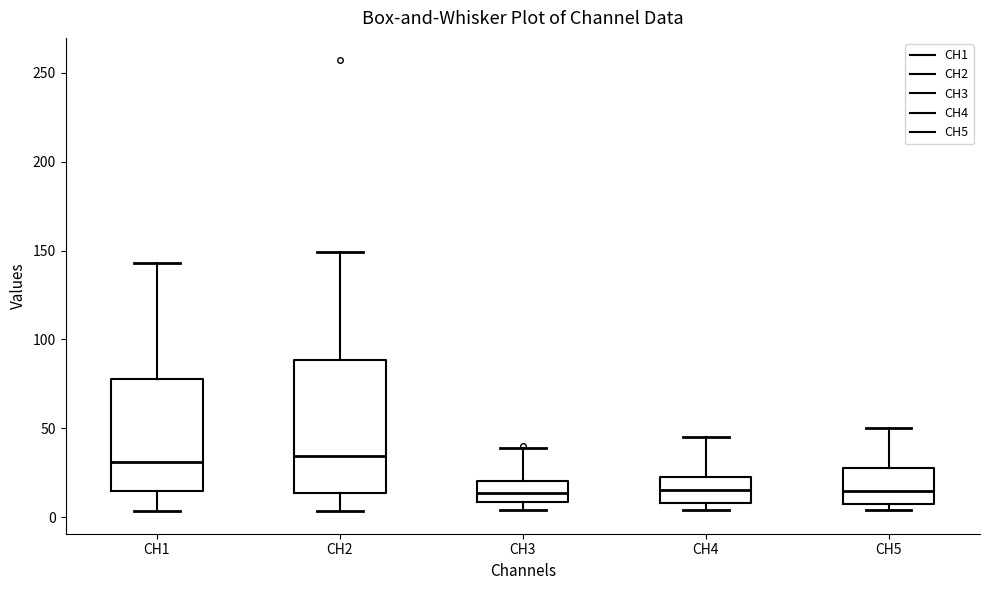

Reading left to right, transcribe this box plot: for each box, give where its median line is, the range the box spans, and where its two whiskers end, as read against the y-axis. The values are not printed on the chart, so give them approximately, as read against the axis.

CH1: median 30, box 15 to 80, whiskers 5 to 145
CH2: median 35, box 15 to 90, whiskers 5 to 150
CH3: median 15, box 10 to 20, whiskers 5 to 40
CH4: median 15, box 10 to 25, whiskers 5 to 45
CH5: median 15, box 5 to 30, whiskers 5 (just below the box's lower edge) to 50